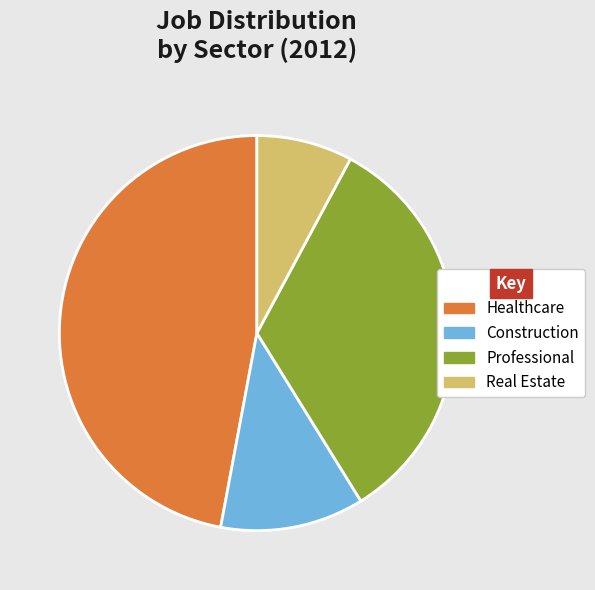

Is there any slice that represents more than half of the pie?

No